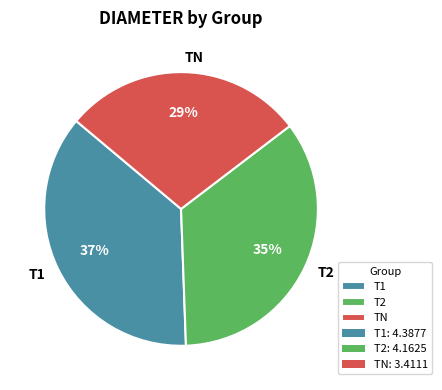

Combined, do T1 and TN account for over 50%?

Yes